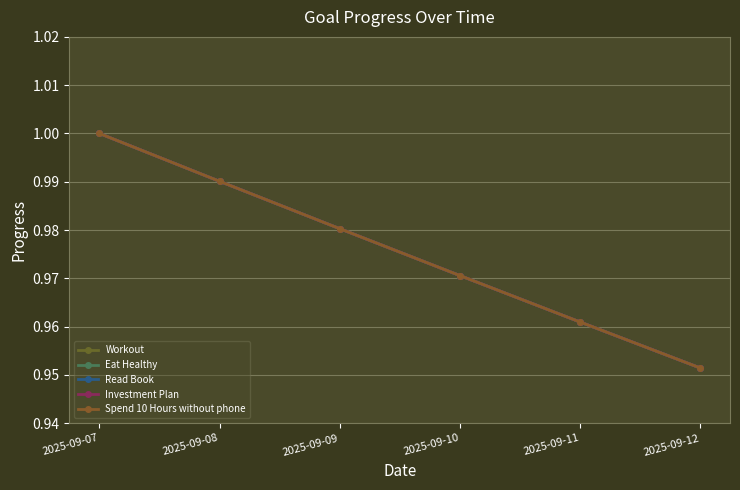

At how many categories does at least one series exceed 0?

6